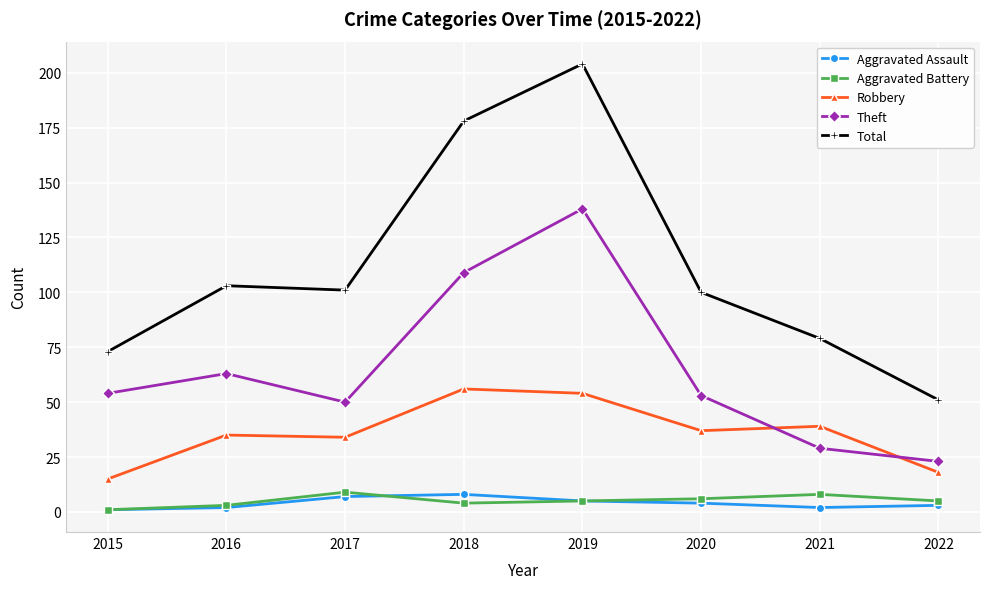

At which label does Aggravated Assault first exceed 4?

2017